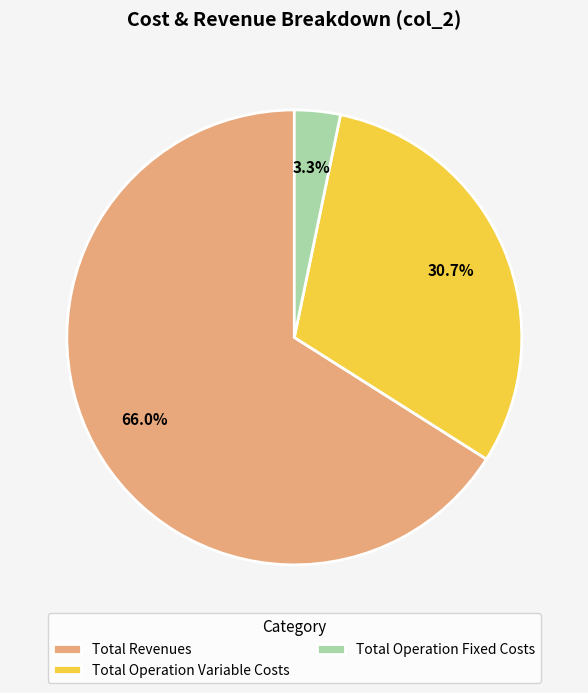

True or false: Total Operation Variable Costs accounts for 31% of the total.

True